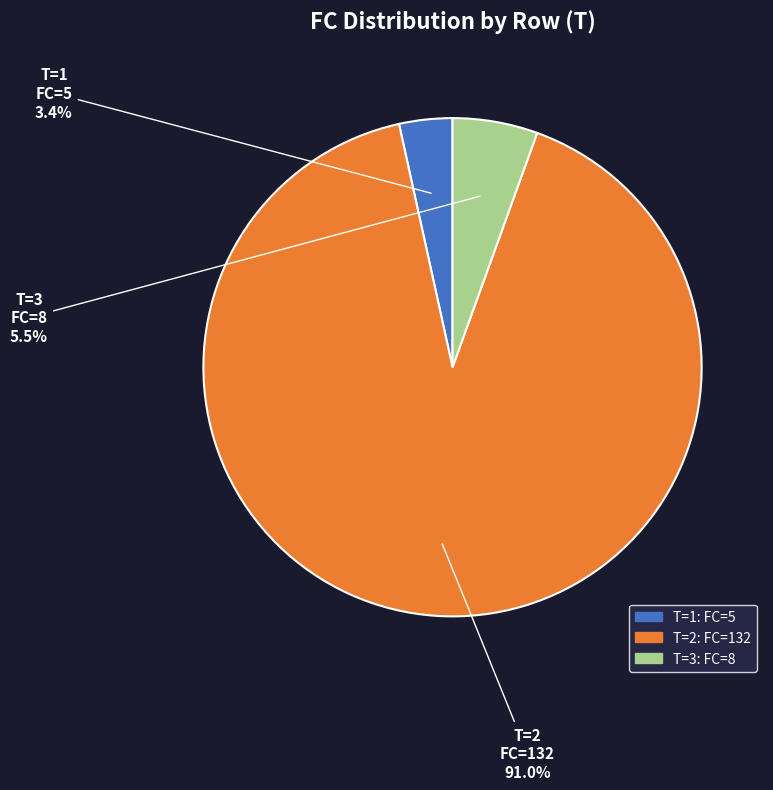

To the nearest percent, what is the average slice percentage?

33%